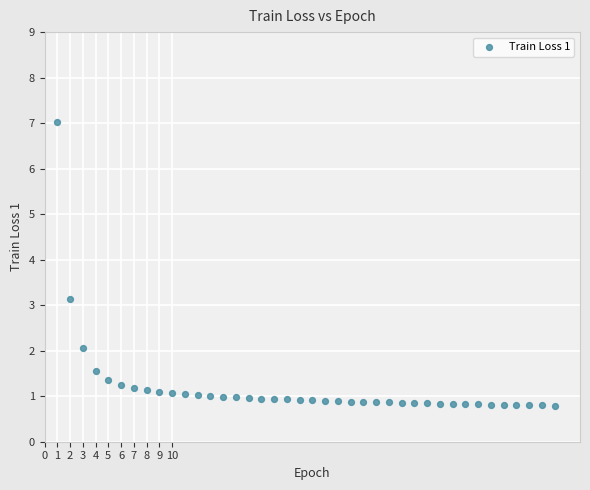

What is the range of Y values (max minus min)?

6.2